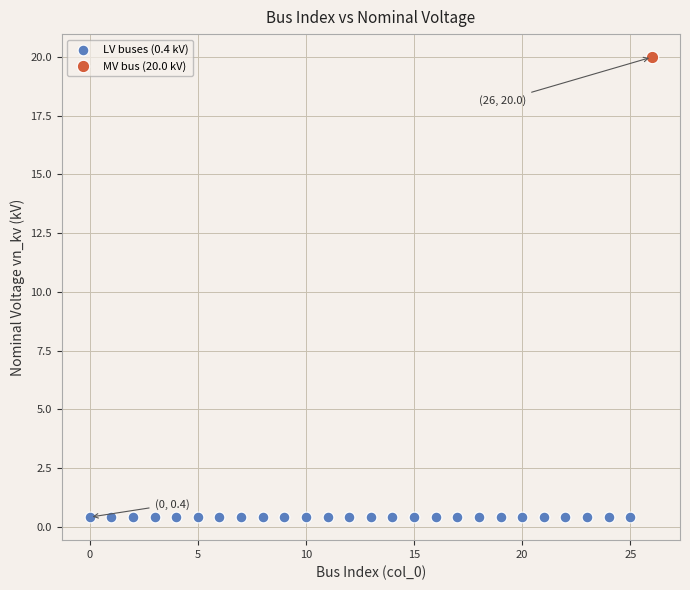

Which series reaches the maximum Y coordinate?

MV bus (20.0 kV)